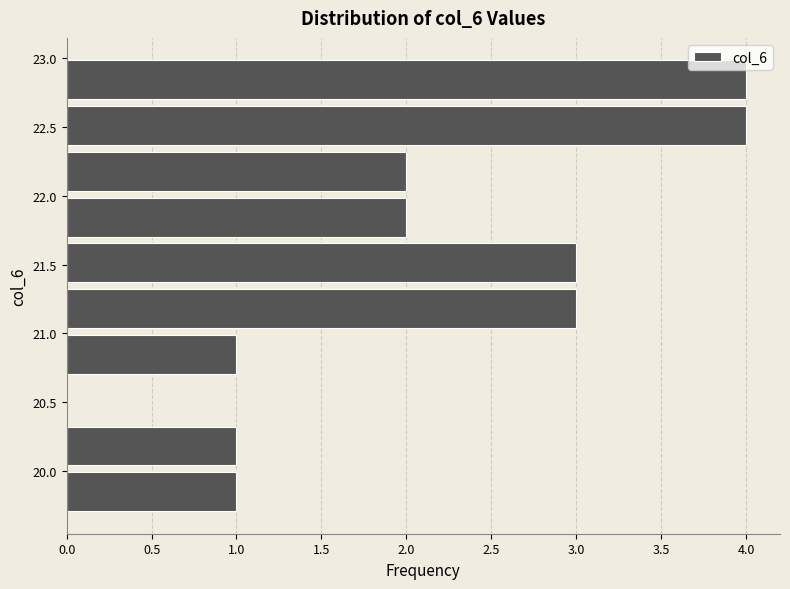

Reading bottom to top, list every bar in this chart as the range it spans on the y-axis followed by its length. Neither the bar edges nor the lengths are printed on the chart, so give them approximately, as read against the axes.

19.70 to 20.00: 1
20.00 to 20.35: 1
20.35 to 20.70: 0
20.70 to 21.00: 1
21.00 to 21.35: 3
21.35 to 21.70: 3
21.70 to 22.00: 2
22.00 to 22.35: 2
22.35 to 22.70: 4
22.70 to 23.00: 4